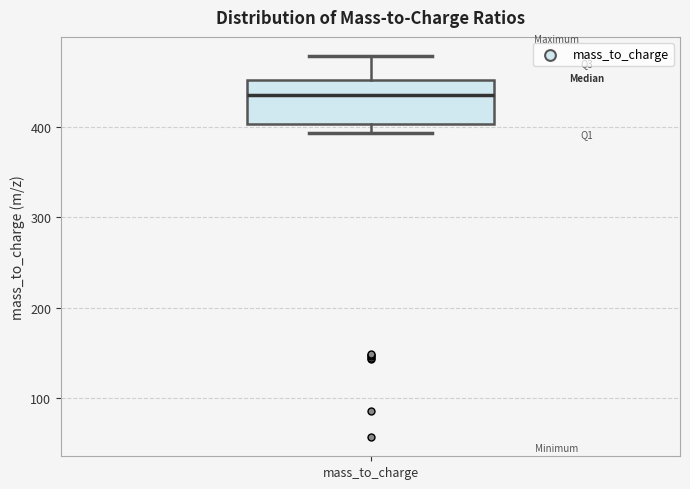

Read this box plot against the y-axis: the position of the median line, the range covered by the box, and the ends of both whiskers. The values are not printed on the chart, so give them approximately, as read against the axis.

median 440, box 400 to 450, whiskers 390 to 480